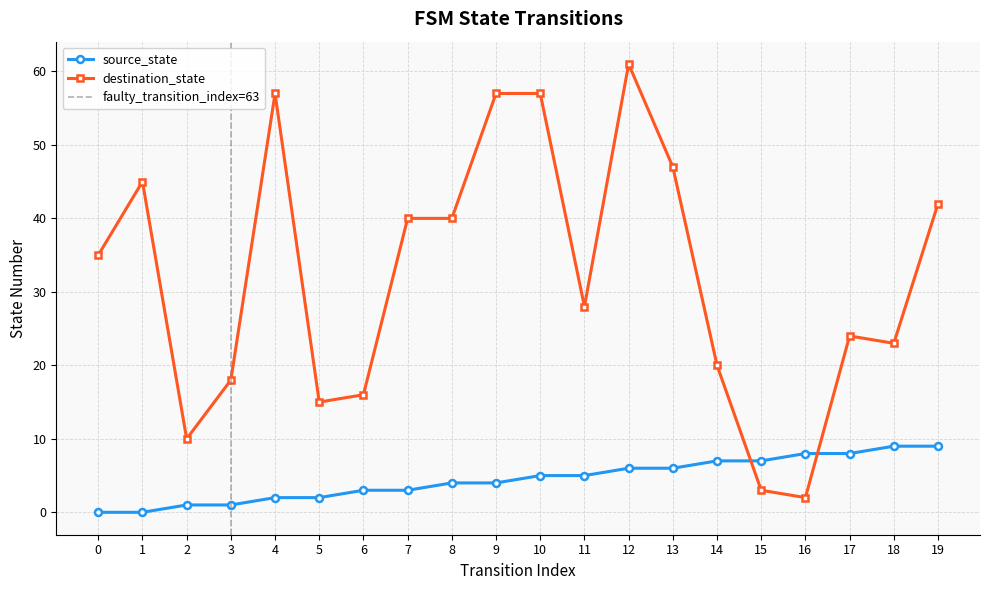

At which label is destination_state closest to 31?

11